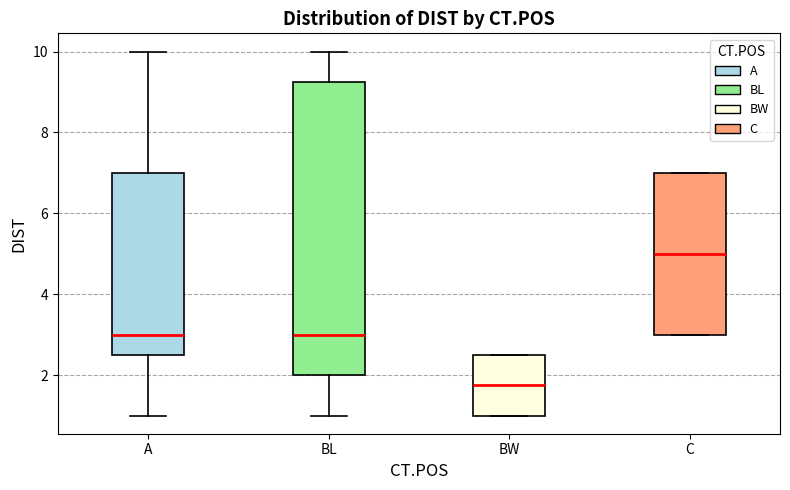

Where does the lower whisker of the box for BL end on the y-axis? The values are not printed on the chart, so give them approximately, as read against the axis.

1.0